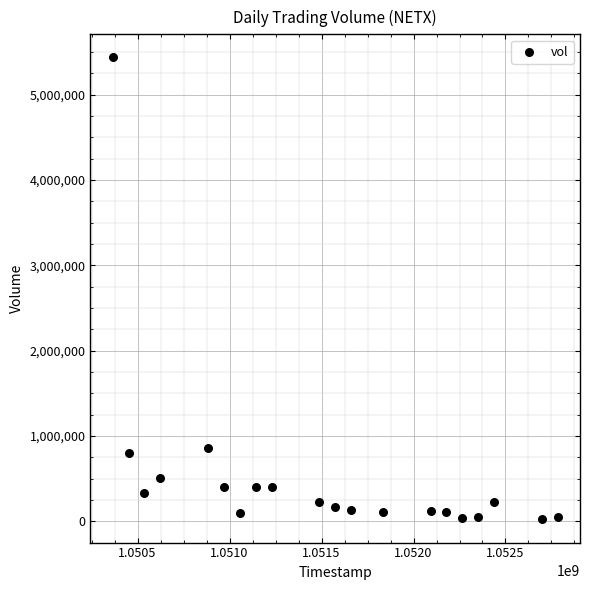

What is the range of Y values (max minus min)?

5415897